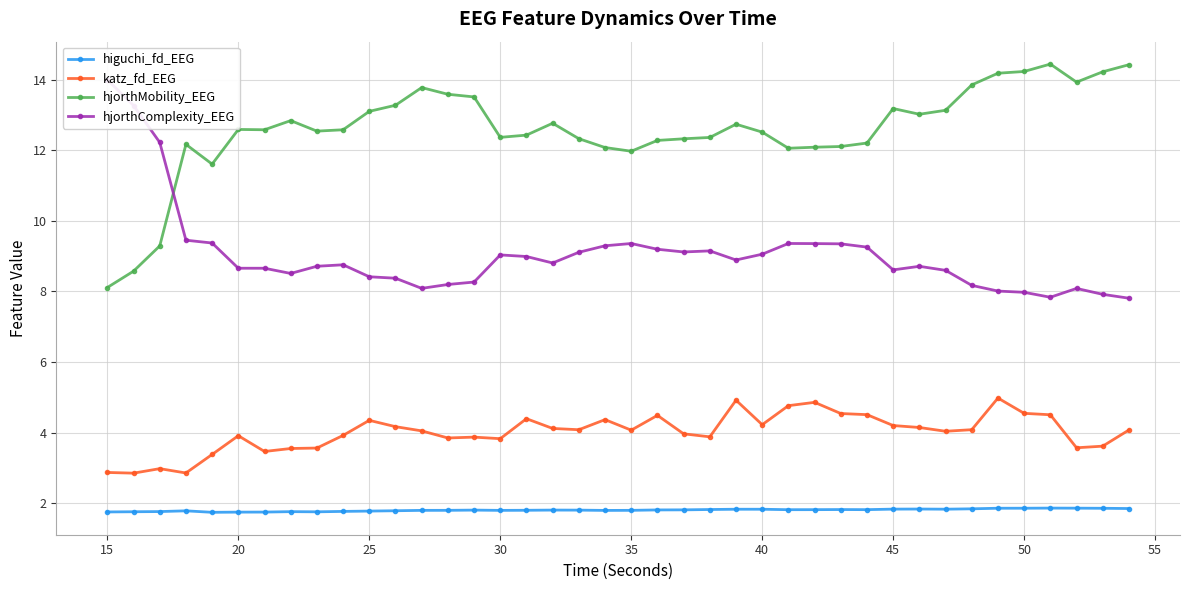

True or false: katz_fd_EEG and hjorthMobility_EEG cross at least once.

False